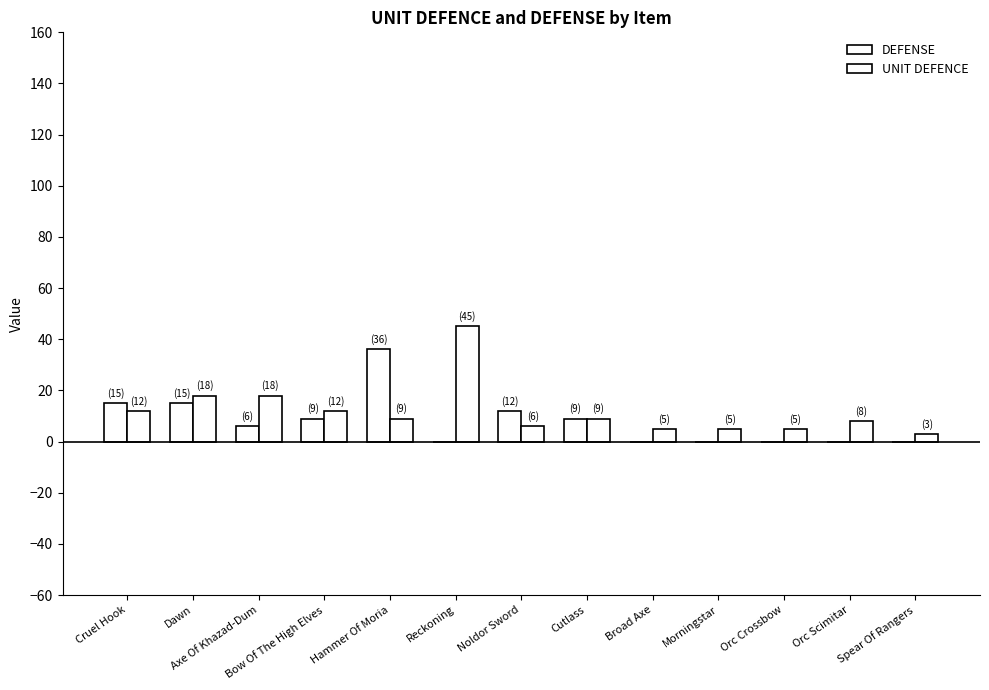

What is the difference between the highest and lowest values at Spear Of Rangers?

3